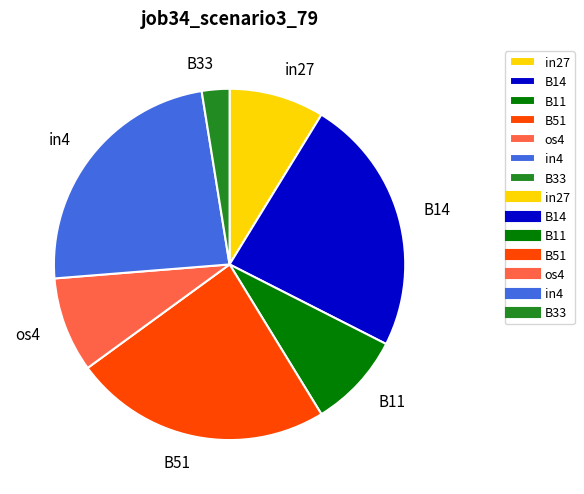

Between in4 and B11, which is larger?

in4